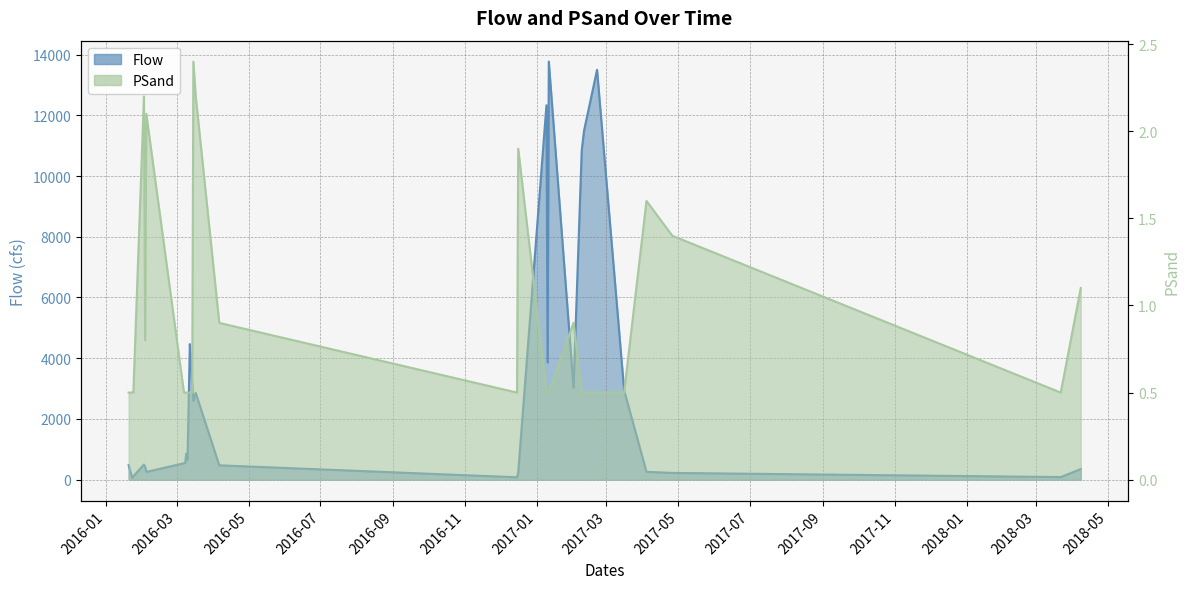

At which label does PSand reach its minimum?

2016-01